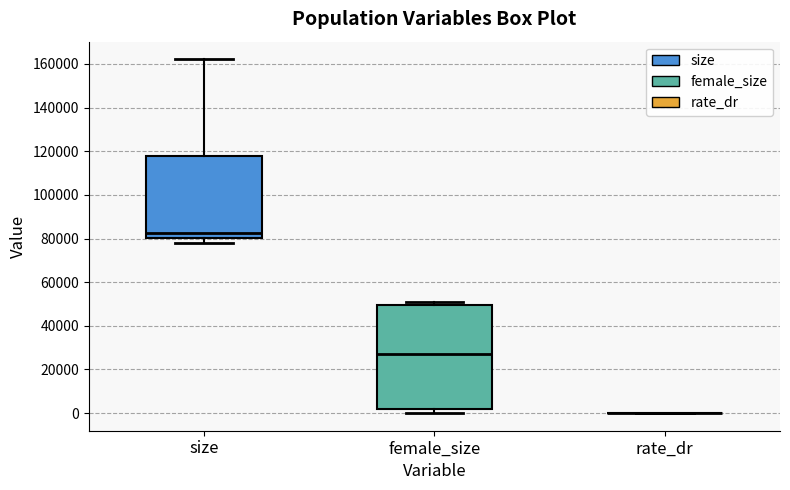

Reading left to right, transcribe this box plot: for each box, give where its median line is, the range the box spans, and where its two whiskers end, as read against the y-axis. The values are not printed on the chart, so give them approximately, as read against the axis.

size: median 82000, box 80000 to 118000, whiskers 78000 to 162000
female_size: median 28000, box 2000 to 50000, whiskers 0 to 52000
rate_dr: box collapsed to a line at 0, whiskers 0 to 0